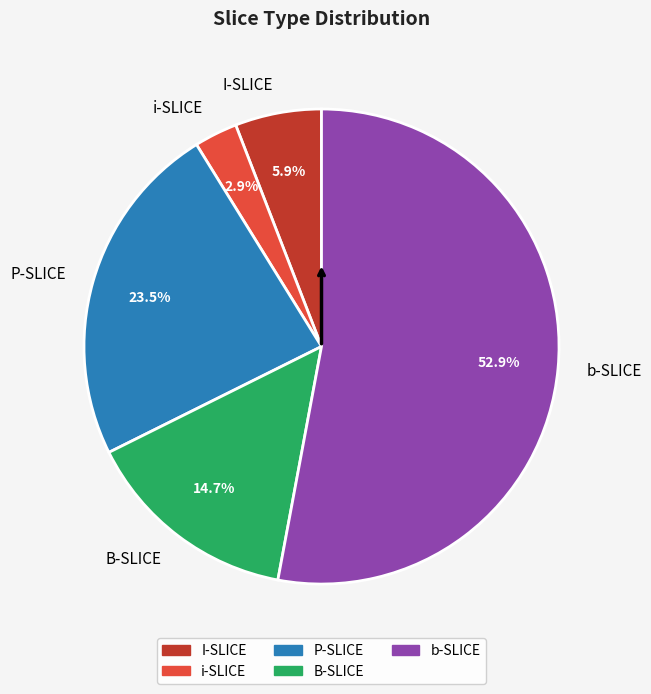

What percentage is the I-SLICE slice, to the nearest percent?

6%